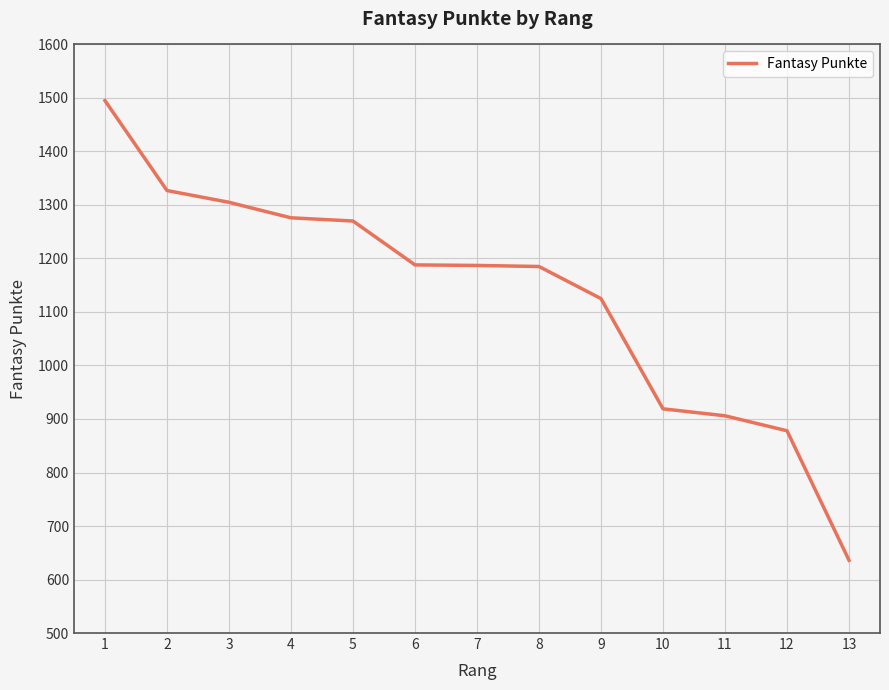

What is the sum of the values at 2 and 12?

2205